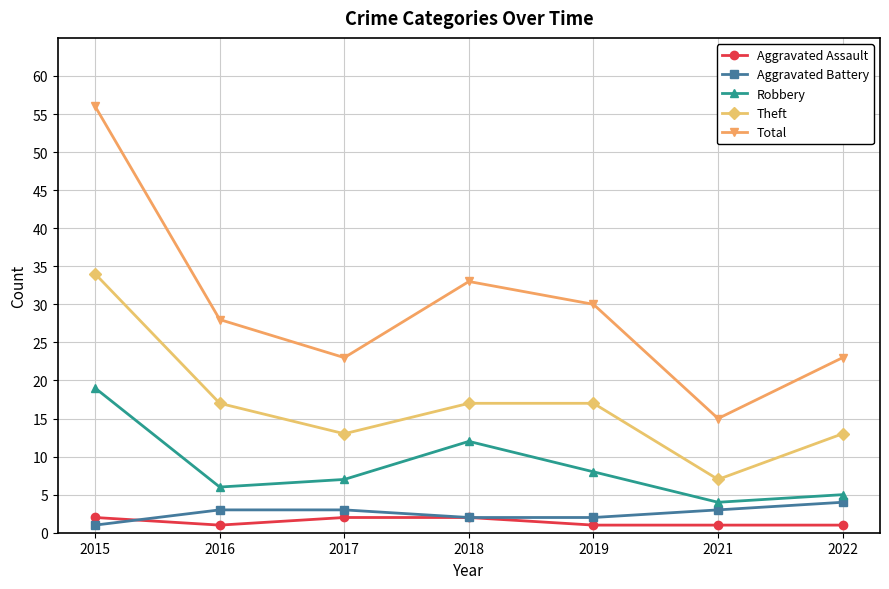

What is the average value of the Robbery series?

9